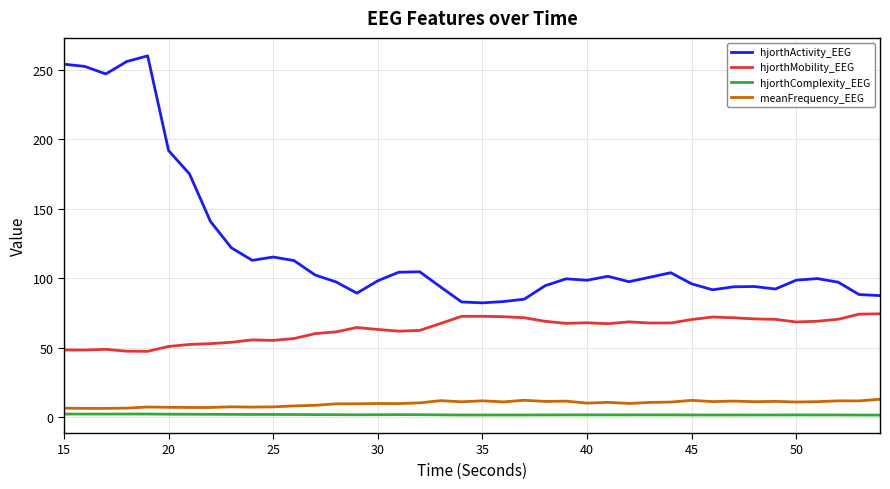

True or false: hjorthMobility_EEG and hjorthActivity_EEG cross at least once.

False